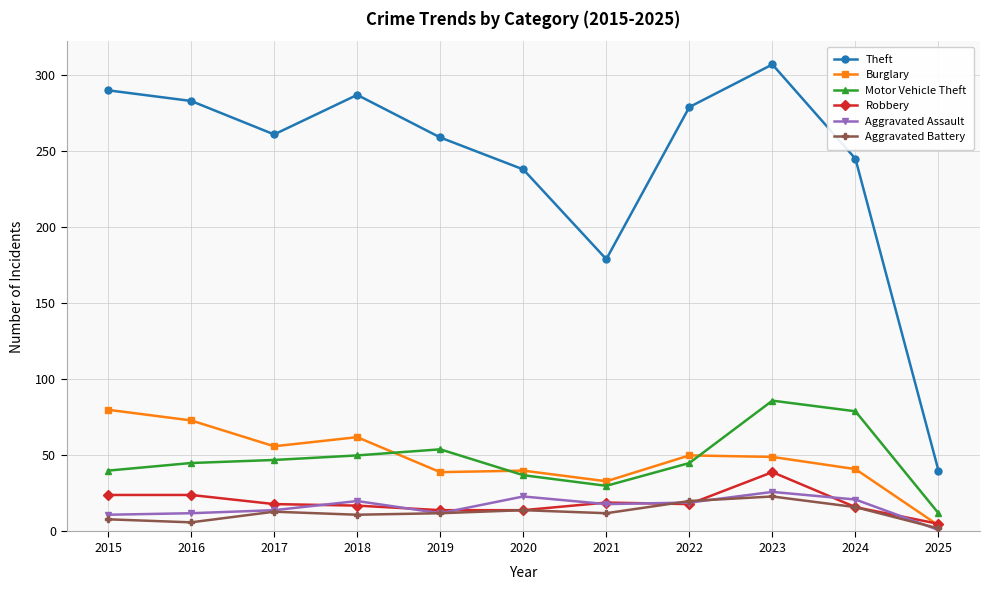

What is the difference between the second highest and second lowest values in the Burglary series?

40